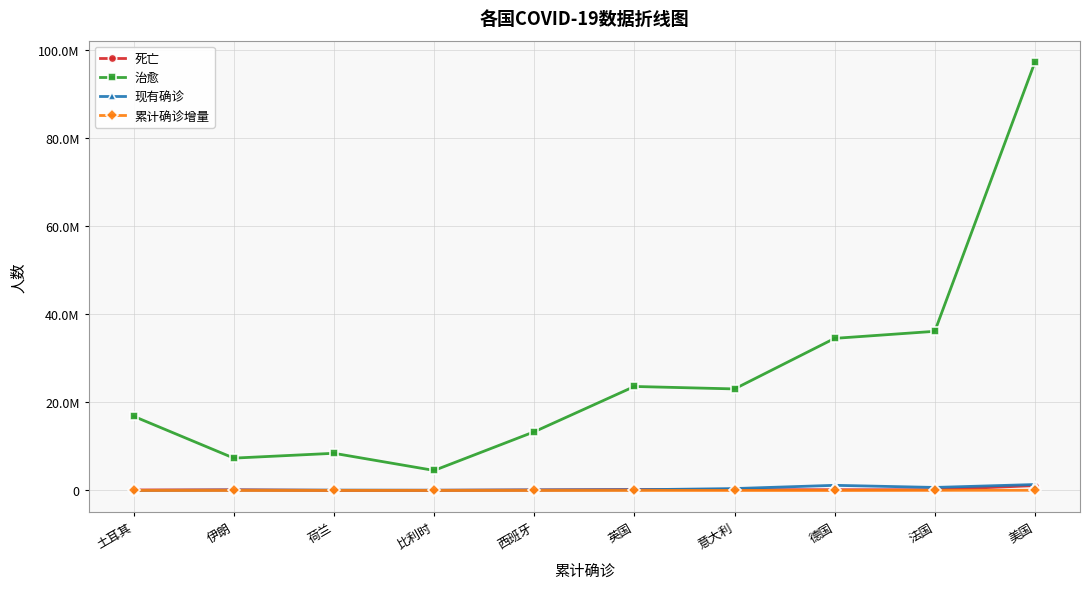

Reading left to right, extract all data points from this chart.

死亡: 101203	144596	22845	32941	115239	194704	179436	154535	157277	1098235
治愈: 16818435	7332962	8430109	4535594	13313832	23593475	23037464	34509500	36110751	97206960
现有确诊: 0	80584	68775	48780	100572	141862	425111	1159736	678876	1342617
累计确诊增量: 0	76	0	0	0	0	0	0	26840	36729